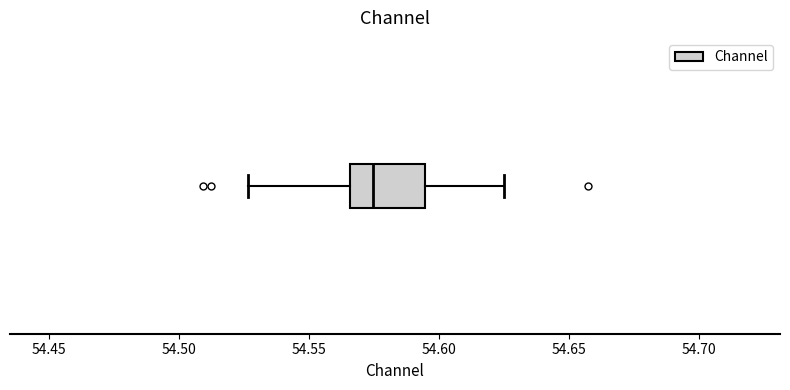

Read this box plot against the x-axis: the position of the median line, the range covered by the box, and the ends of both whiskers. The values are not printed on the chart, so give them approximately, as read against the axis.

median 54.575, box 54.565 to 54.595, whiskers 54.525 to 54.625